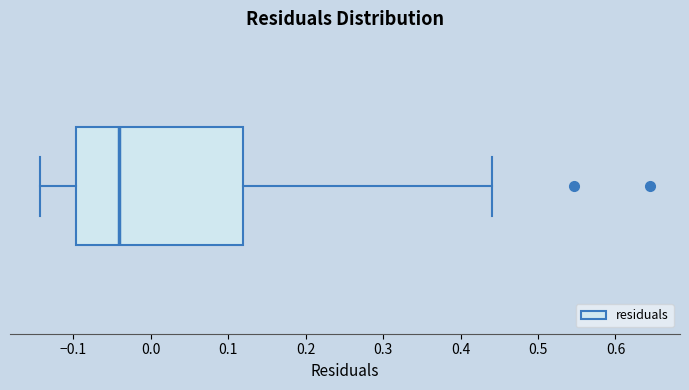

Transcribe this box plot: give where the median line is, the range the box spans, and where the two whiskers end, as read against the x-axis. The values are not printed on the chart, so give them approximately, as read against the axis.

median -0.04, box -0.10 to 0.12, whiskers -0.14 to 0.44